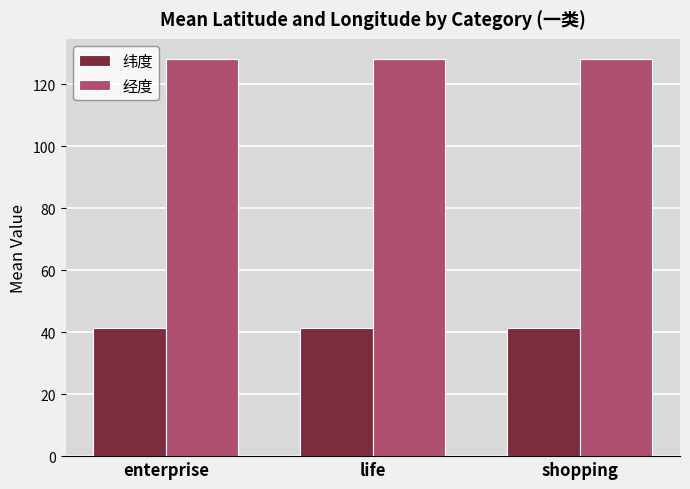

Count the number of categories in the chart.

3